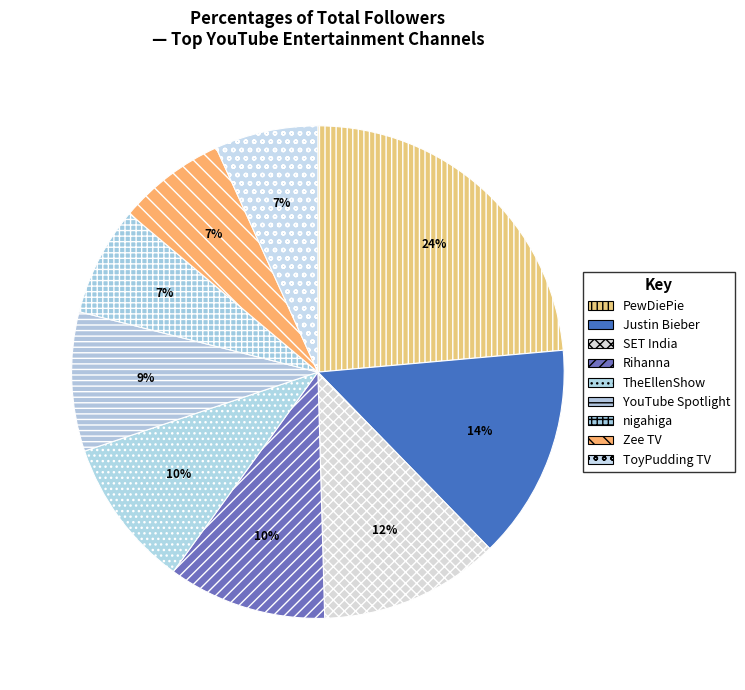

Is PewDiePie the majority of the pie?

No